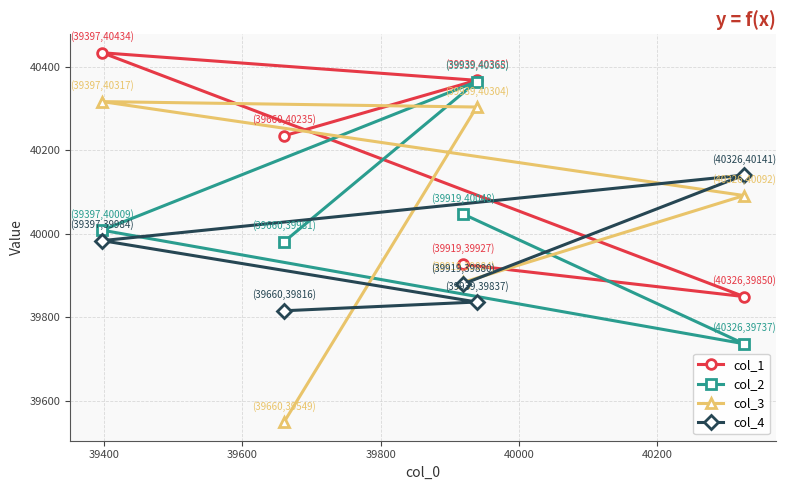

What is the maximum value shown in the chart?

40434